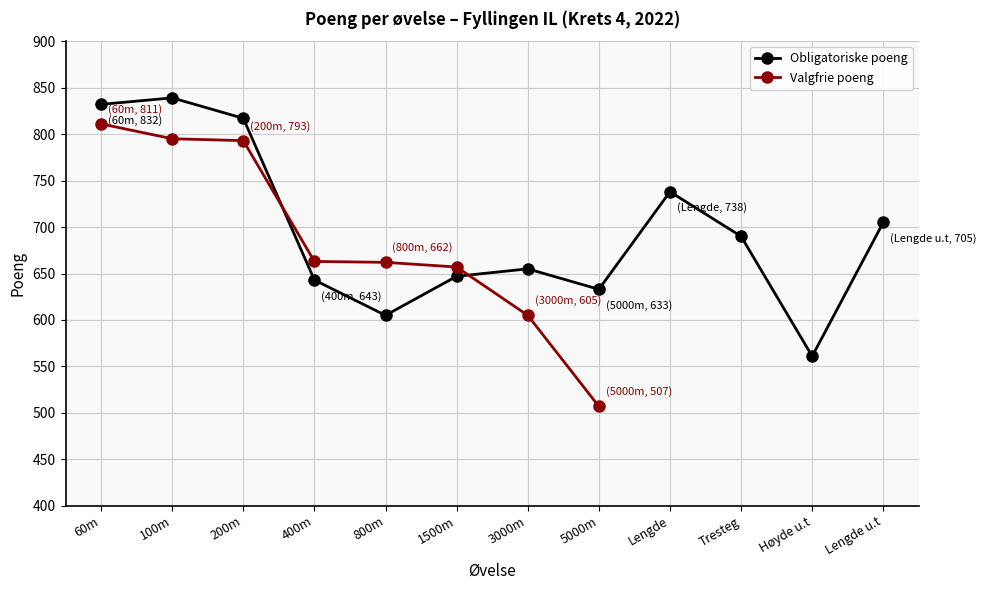

At which label is the value closest to 700?

Lengde u.t